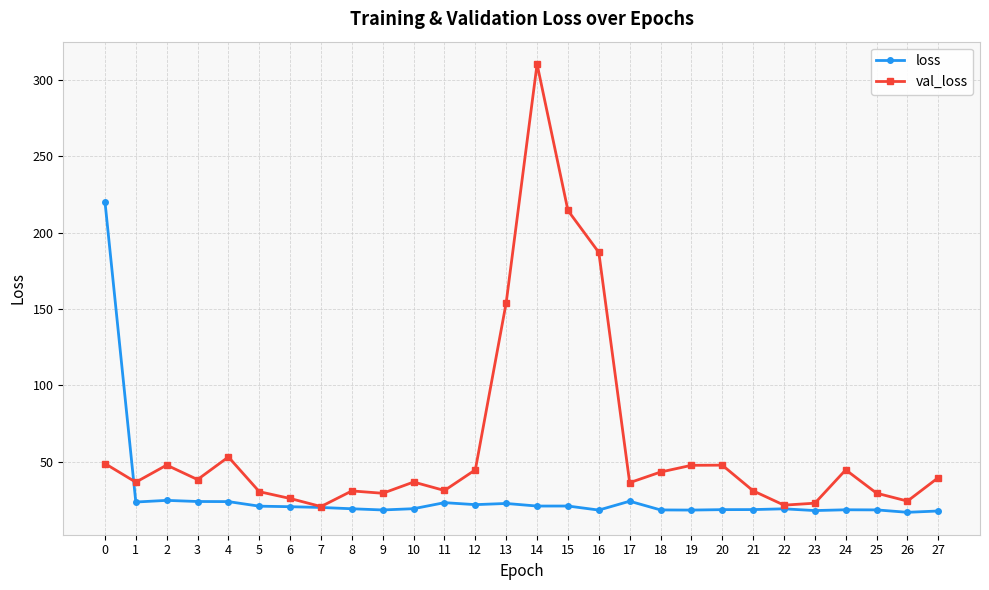

Is it true that loss equals 36.2 at 12?

False